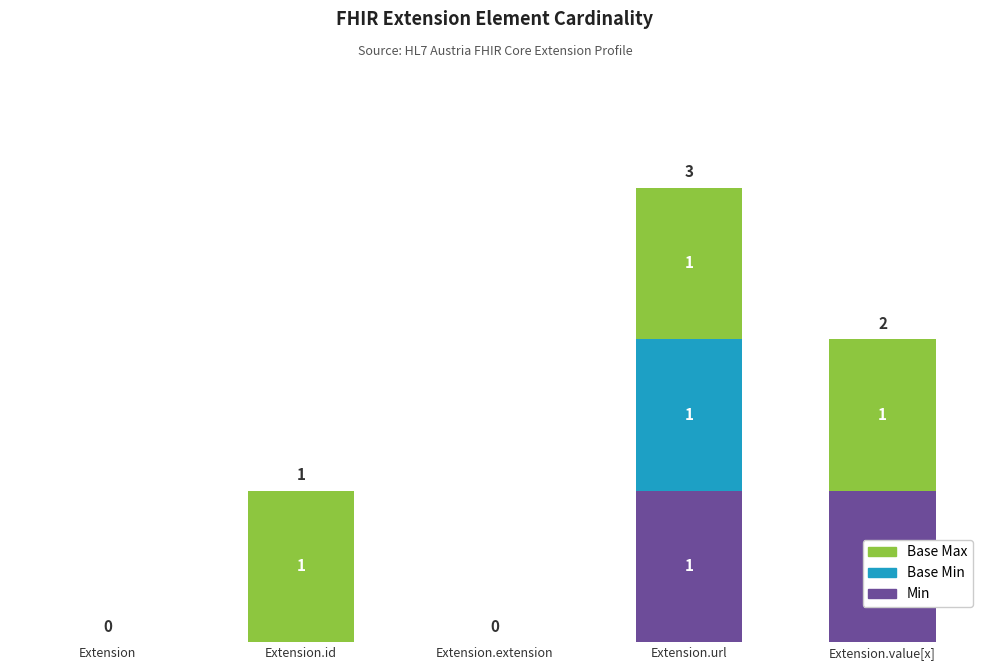

At which category is the sum across all series the highest?

Extension.url